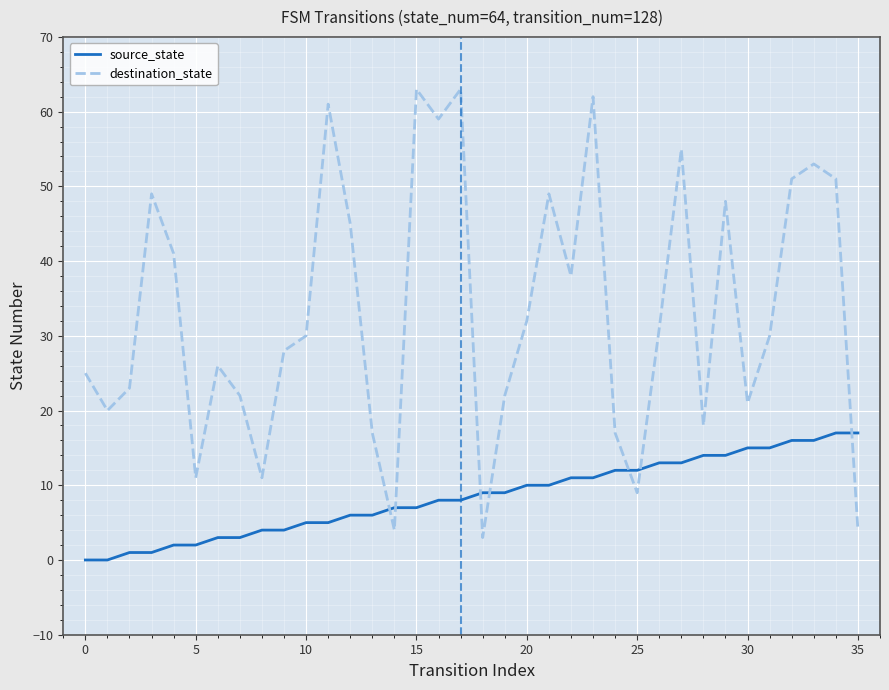

What is the difference between the maximum and minimum values in the destination_state series?

60